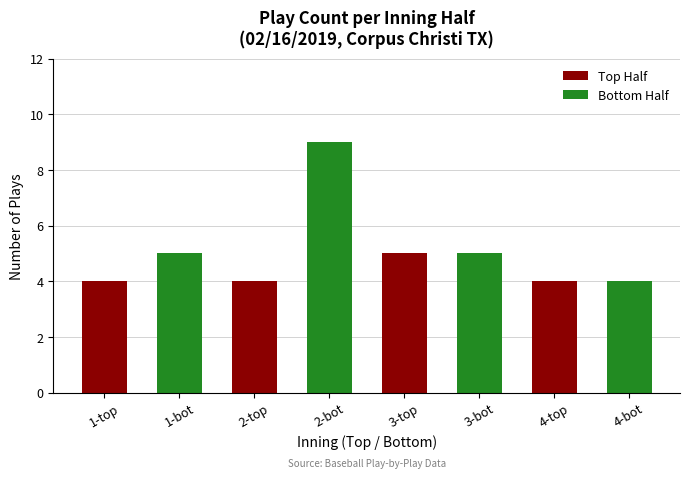

What is the minimum value shown in the chart?

4